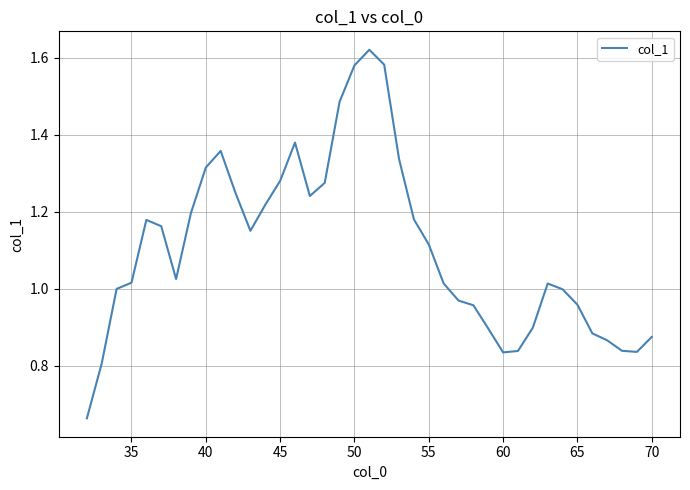

Is it true that the value at 35 is 1.7?

False